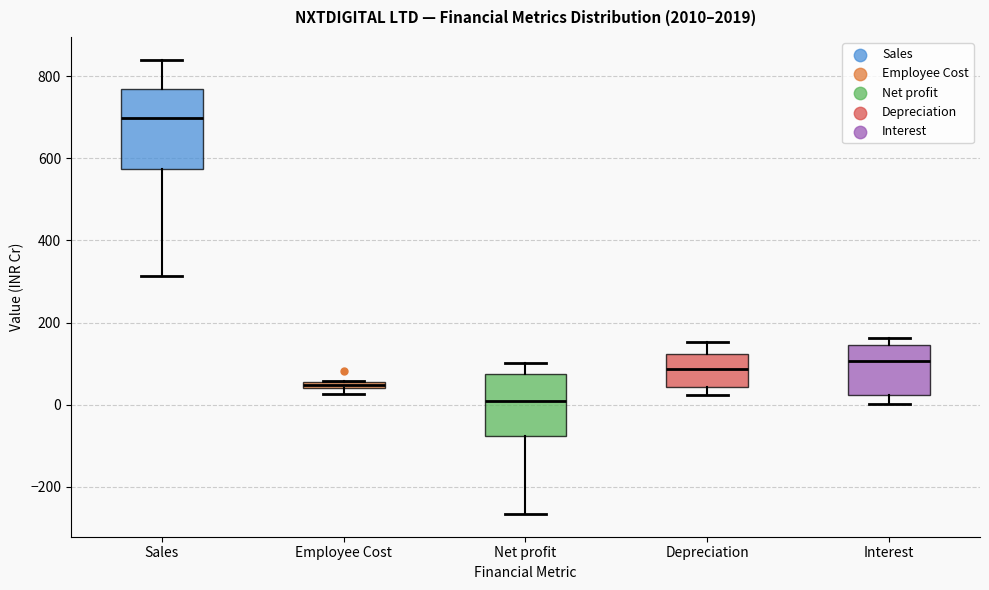

Which box has the highest median line?

Sales